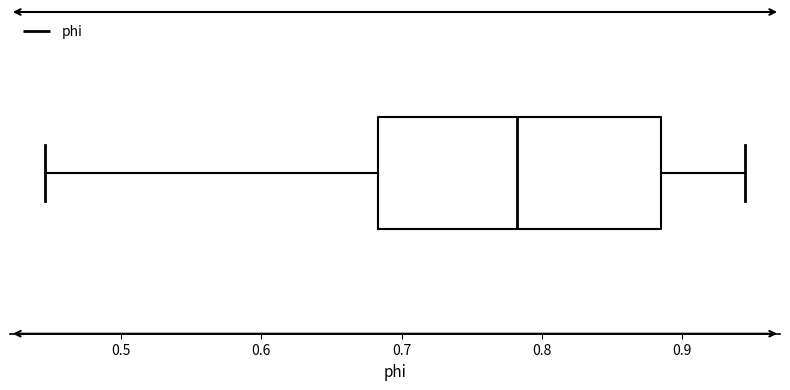

Read this box plot against the x-axis: the position of the median line, the range covered by the box, and the ends of both whiskers. The values are not printed on the chart, so give them approximately, as read against the axis.

median 0.78, box 0.68 to 0.89, whiskers 0.45 to 0.95